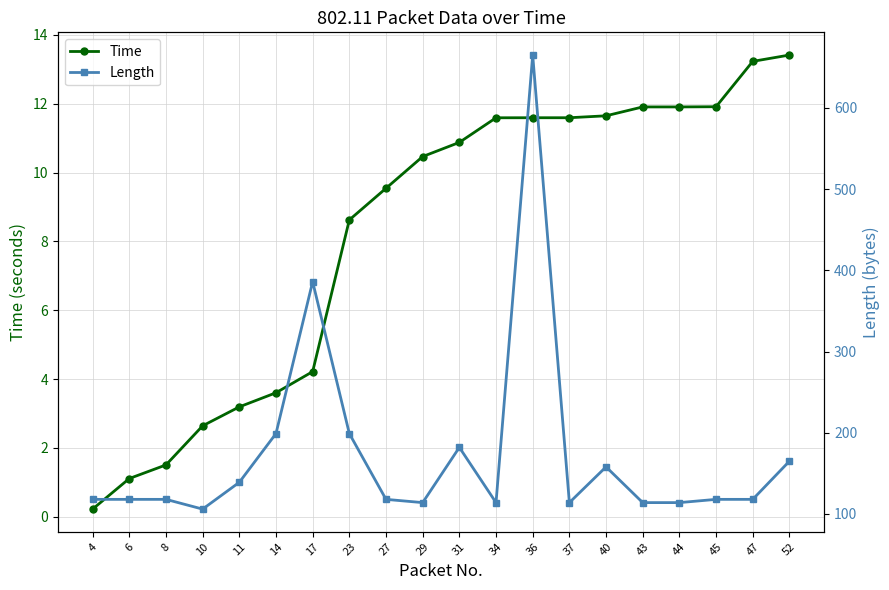

Between 52 and 34, which is larger?

52